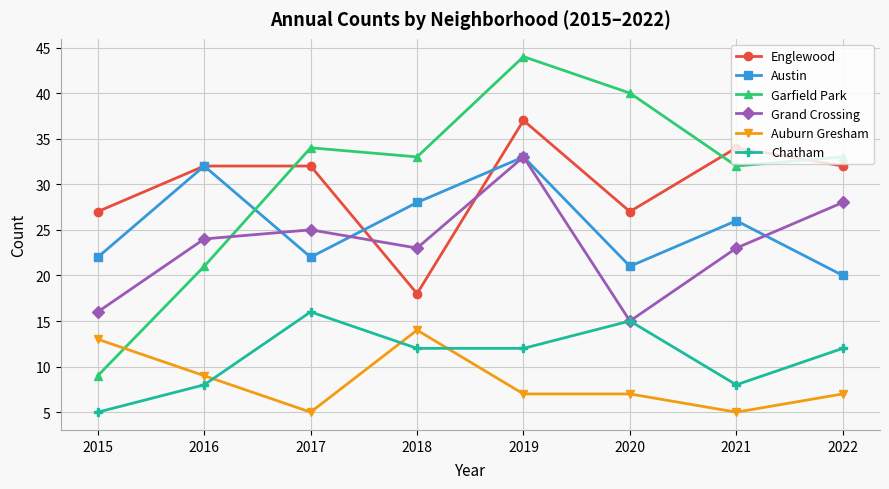

Reading right to left, what are all the values shown in this chart?

Englewood: 32	34	27	37	18	32	32	27
Austin: 20	26	21	33	28	22	32	22
Garfield Park: 33	32	40	44	33	34	21	9
Grand Crossing: 28	23	15	33	23	25	24	16
Auburn Gresham: 7	5	7	7	14	5	9	13
Chatham: 12	8	15	12	12	16	8	5